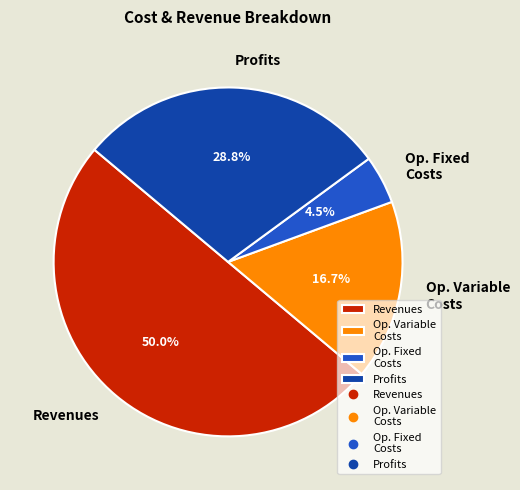

Does Op. Fixed Costs account for over 50% of the chart?

No